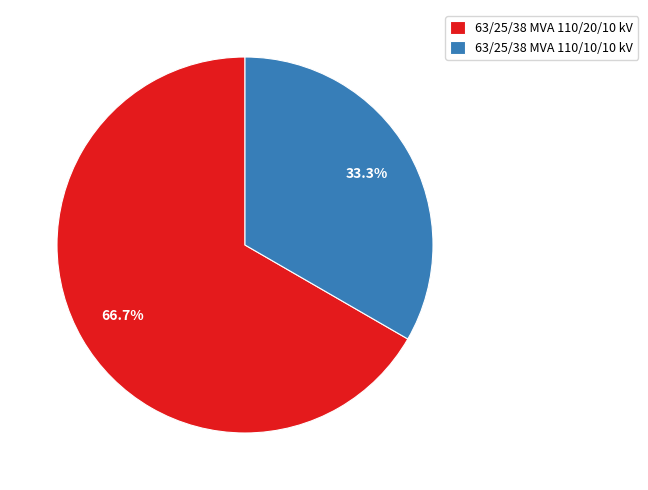

Approximately how many times larger is the value at 63/25/38 MVA 110/10/10 kV compared to 63/25/38 MVA 110/20/10 kV?

0.5